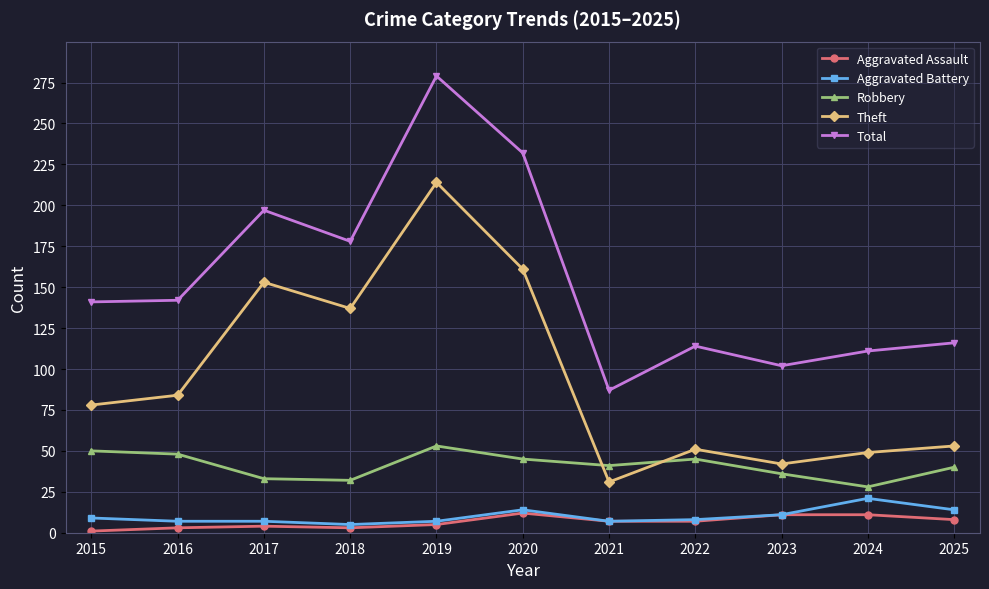

What is the value of the Aggravated Battery point at the 10th from the left?

21